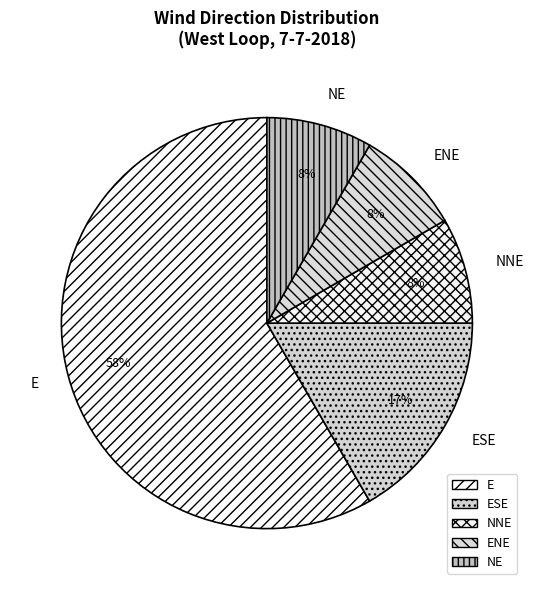

Is it true that NE is 8% of the pie?

True